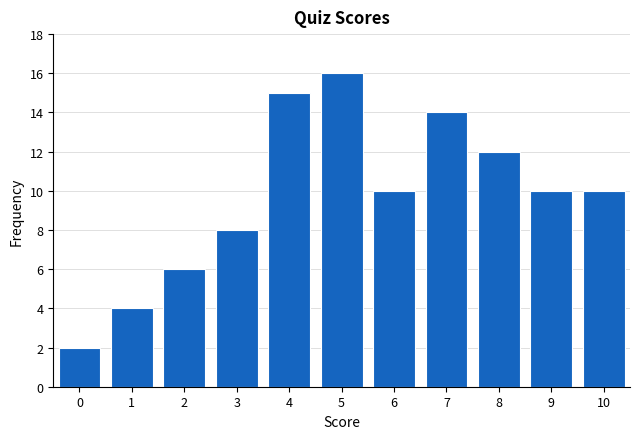

Reading left to right, list all the values displayed in this chart.

2	4	6	8	15	16	10	14	12	10	10